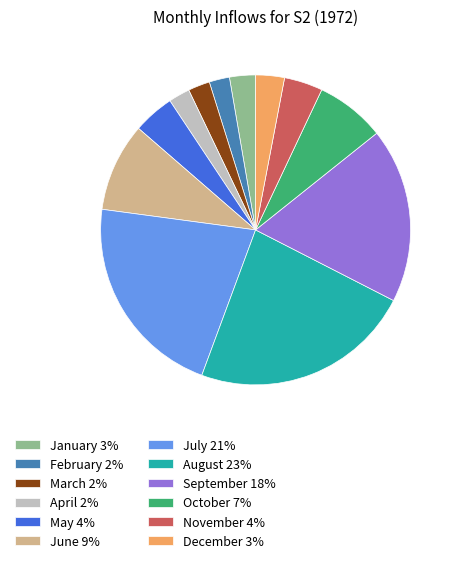

Between August 23% and June 9%, which is larger?

August 23%